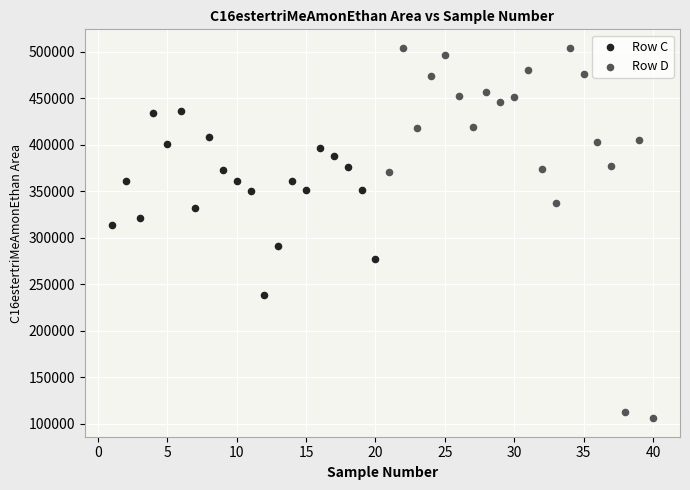

Which series has the largest Y range (max minus min)?

Row D